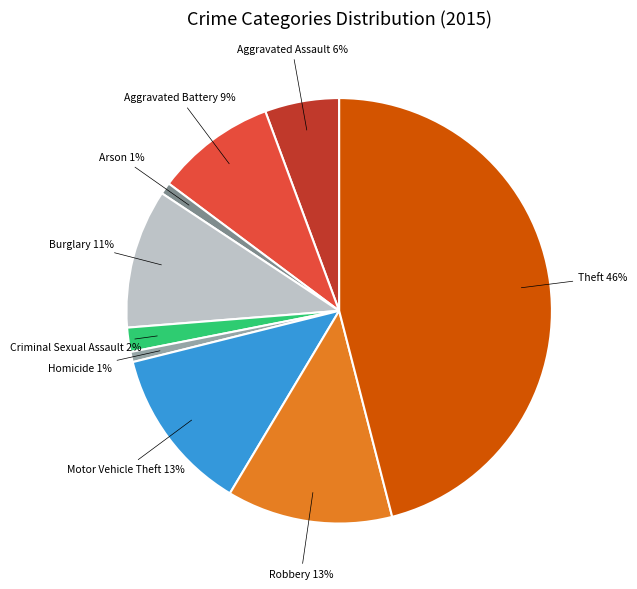

Is there a majority slice in this chart?

No